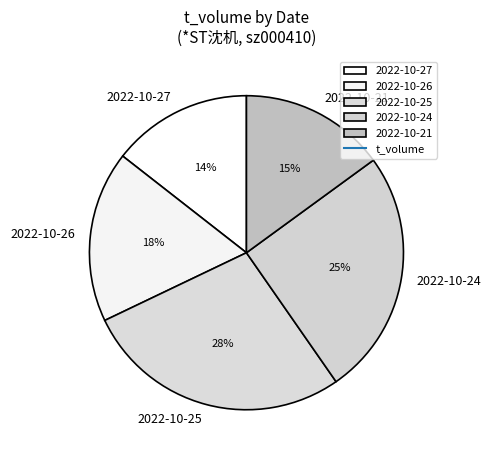

To the nearest percent, what portion does 2022-10-27 represent?

14%